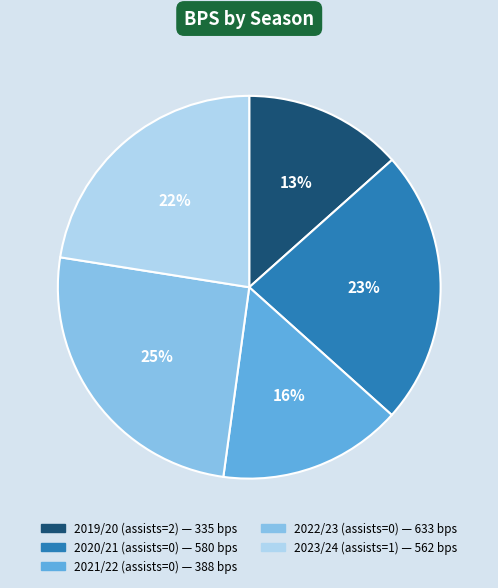

Is there a majority slice in this chart?

No